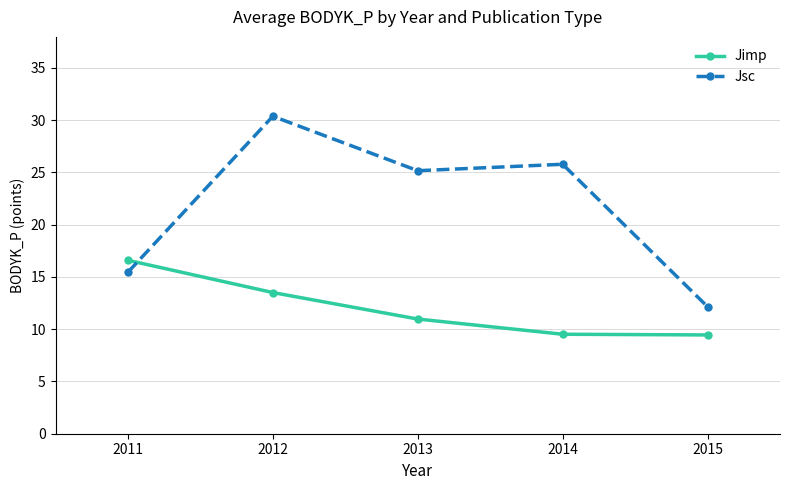

Where is Jimp nearest to the value 13?

2012